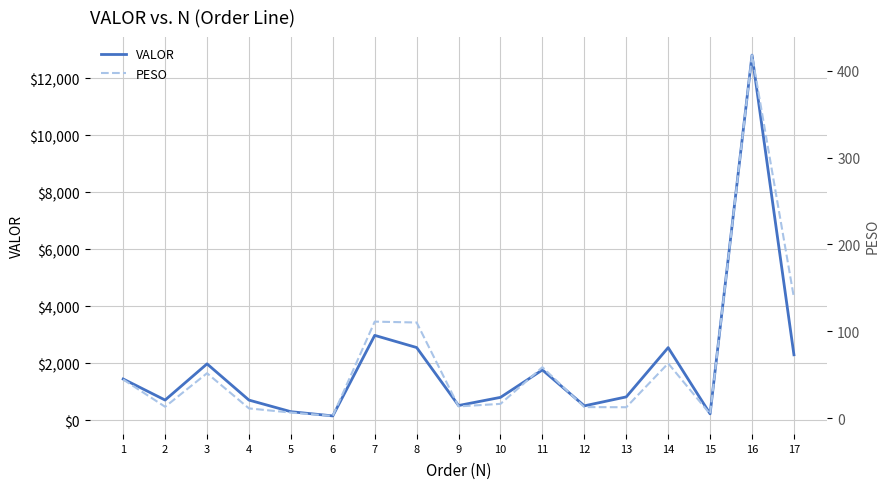

True or false: PESO has more than 0 interior local peaks.

True